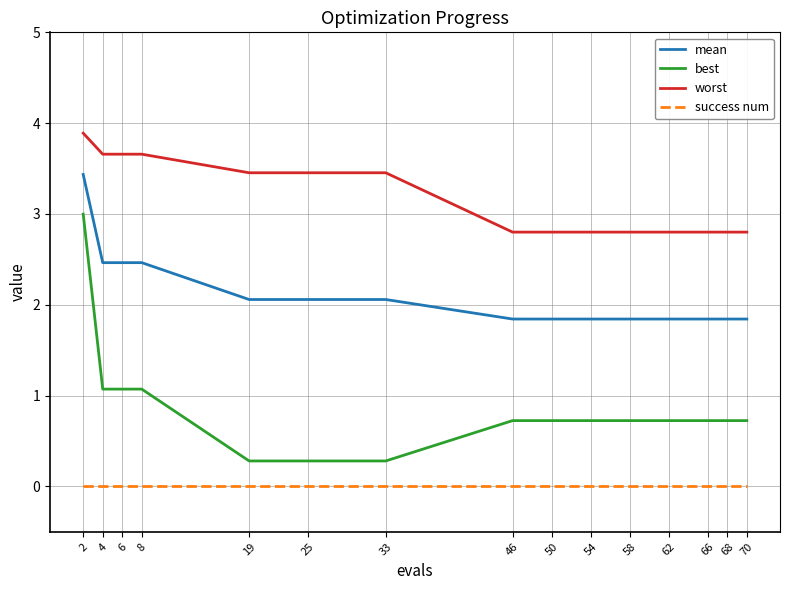

True or false: best and mean cross at least once.

False